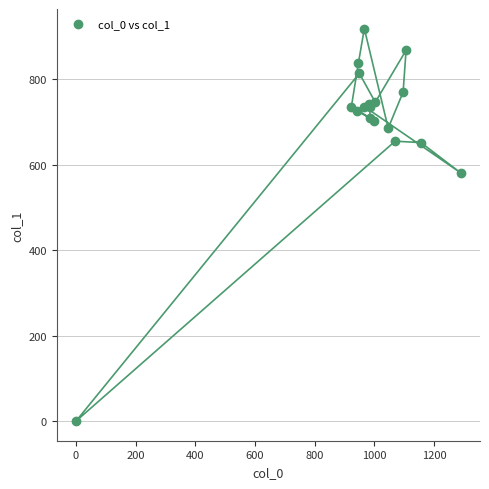

What Y value in the scatter plot is closest to 459?

580.5